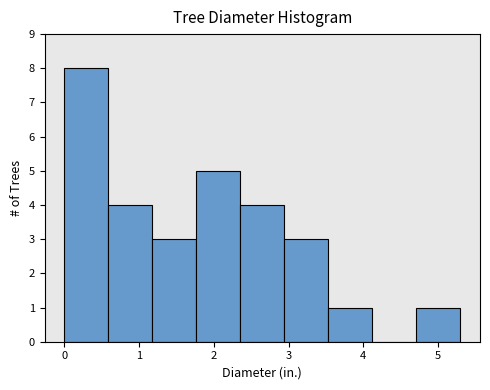

Reading left to right, transcribe this chart: for each bar, give the range it covers on the x-axis and its height. Neither the bar edges nor the heights are printed on the chart, so give them approximately, as read against the axes.

0.0 to 0.6: 8
0.6 to 1.2: 4
1.2 to 1.8: 3
1.8 to 2.4: 5
2.4 to 2.9: 4
2.9 to 3.5: 3
3.5 to 4.1: 1
4.1 to 4.7: 0
4.7 to 5.3: 1